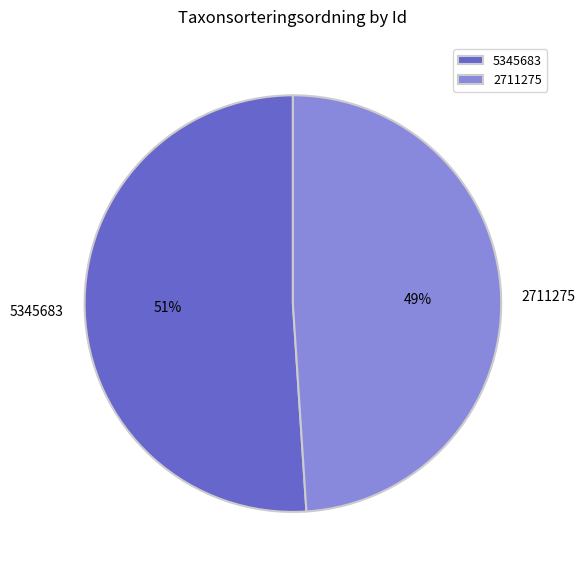

Is it true that 5345683 is 51% of the pie?

True